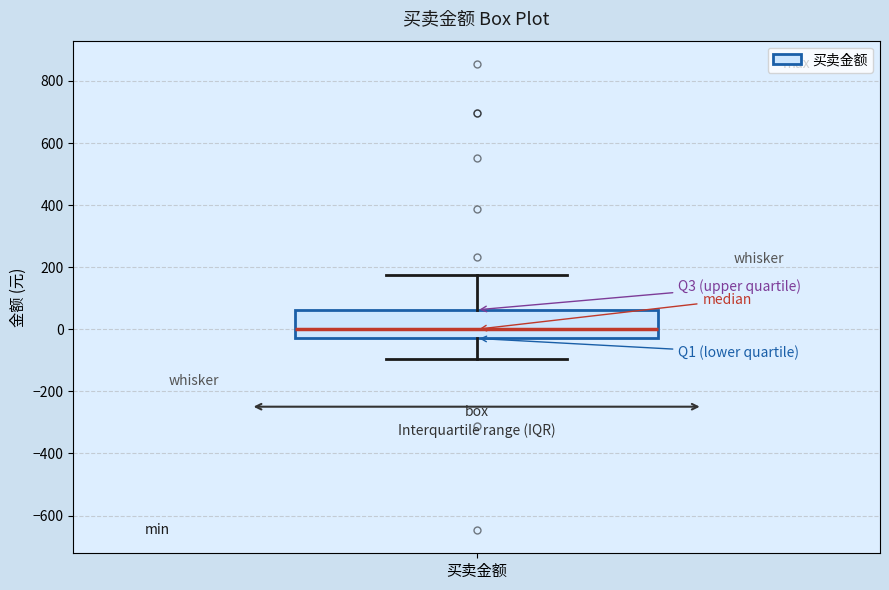

Where is the upper edge of the box for 买卖金额 on the y-axis? The values are not printed on the chart, so give them approximately, as read against the axis.

60